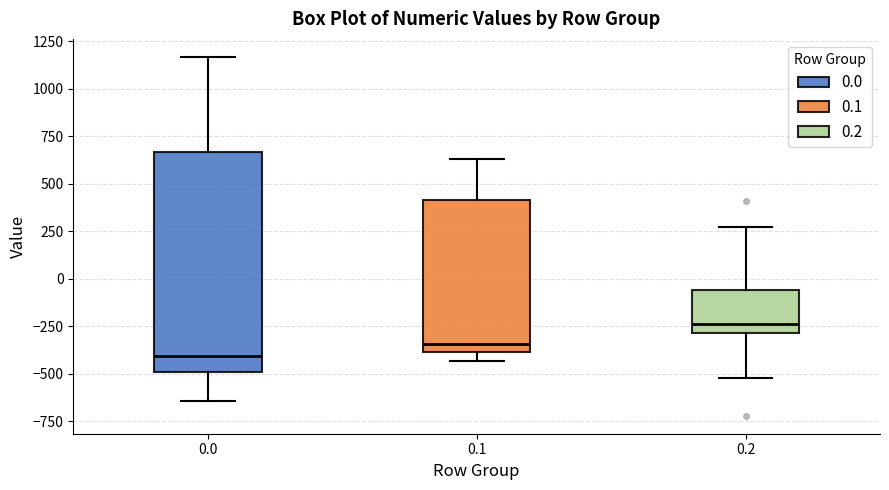

Reading left to right, read every box against the y-axis: the position of its median line, the range the box covers, and the ends of its whiskers. The values are not printed on the chart, so give them approximately, as read against the axis.

0.0: median -400, box -500 to 650, whiskers -650 to 1150
0.1: median -350, box -400 to 400, whiskers -450 to 650
0.2: median -250, box -300 to -50, whiskers -500 to 250